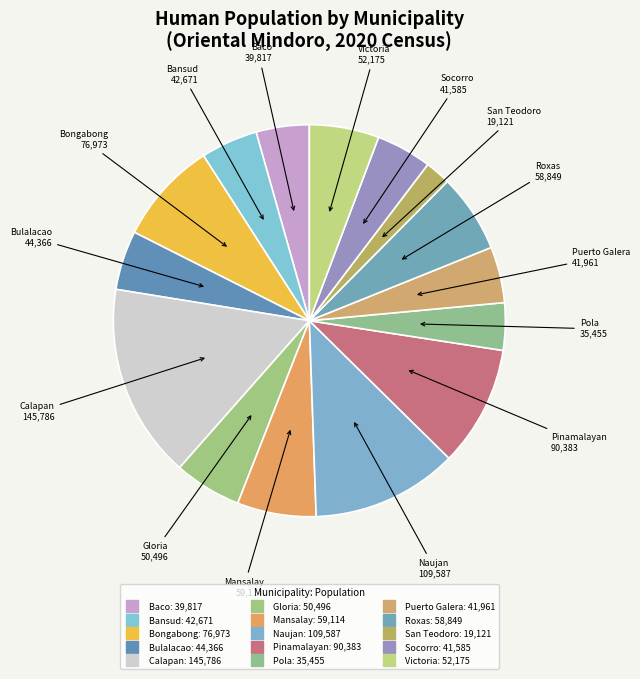

What is the change in value from Pola to Roxas?

+23394